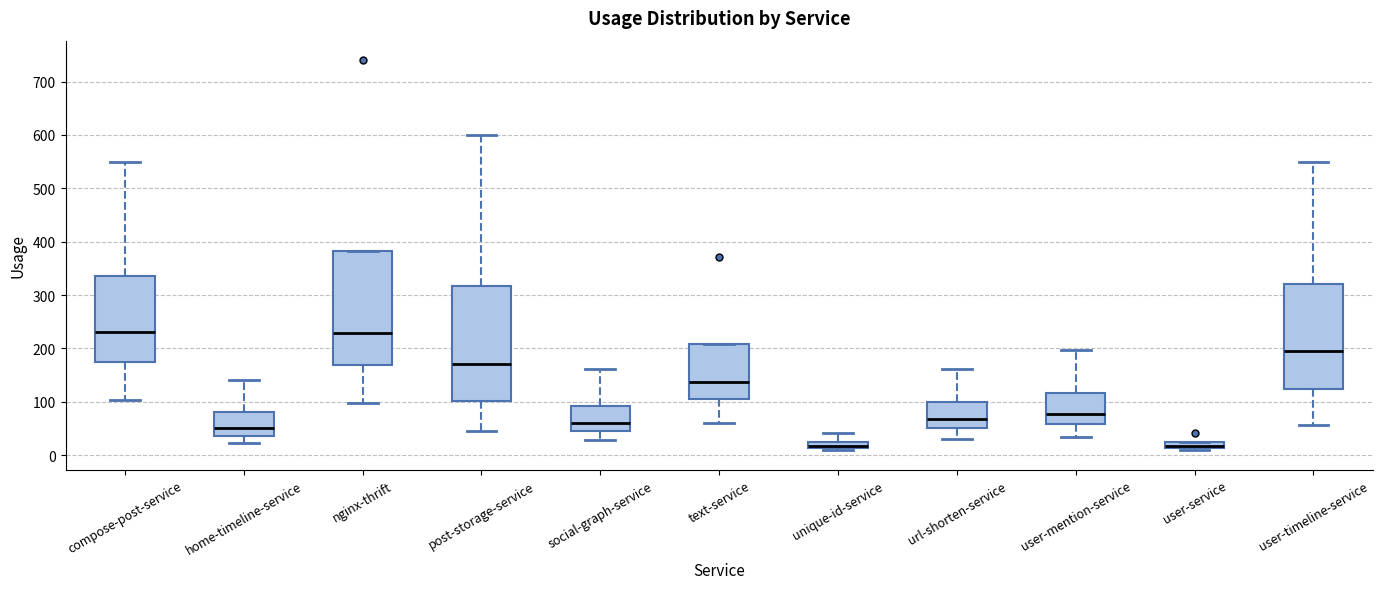

Where is the upper edge of the box for home-timeline-service on the y-axis? The values are not printed on the chart, so give them approximately, as read against the axis.

80